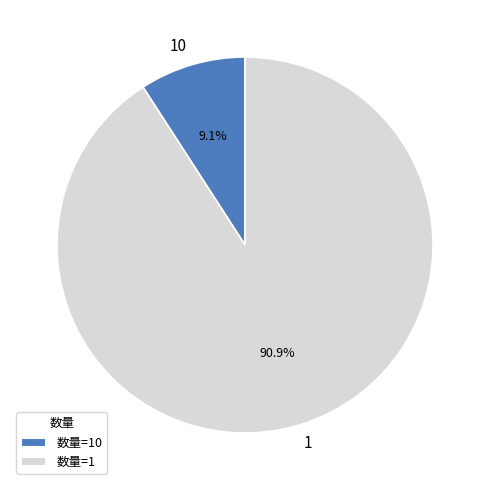

The 1 slice represents 91% of the pie. True or false?

True